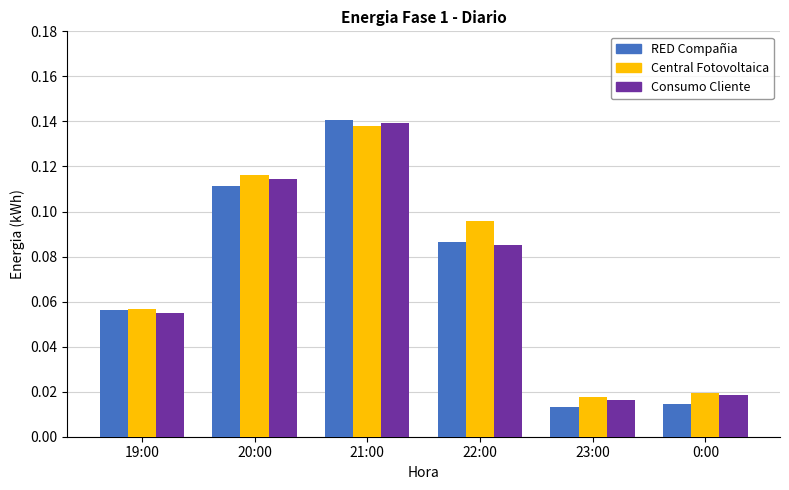

Which category has the highest value across all series?

21:00